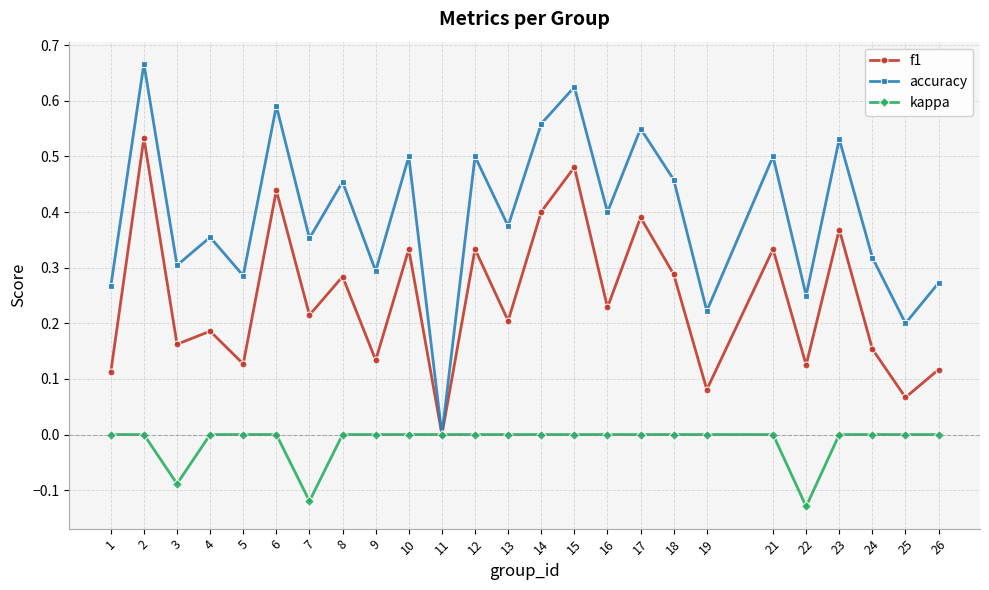

How many kappa values are between 0 and 1?

22